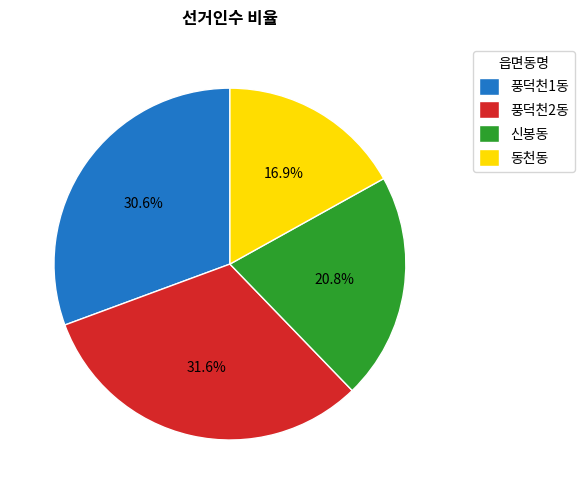

Which category has the biggest portion of the pie?

풍덕천2동